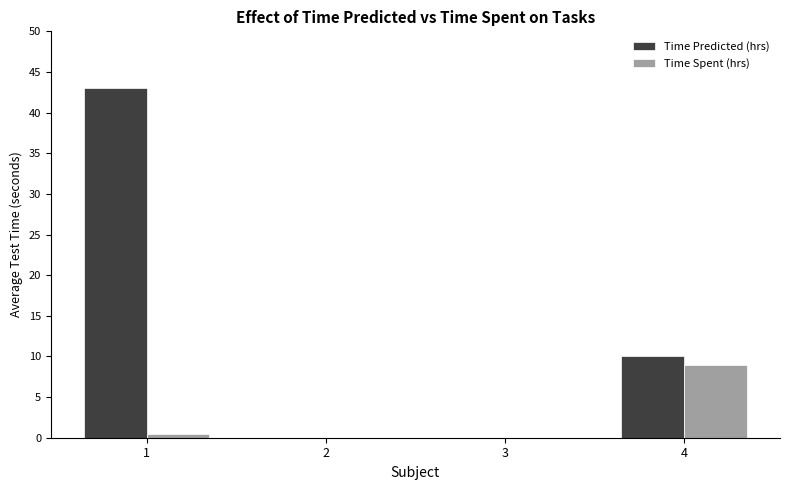

True or false: Time Spent (hrs) has a value of 5.0 at 2.

False